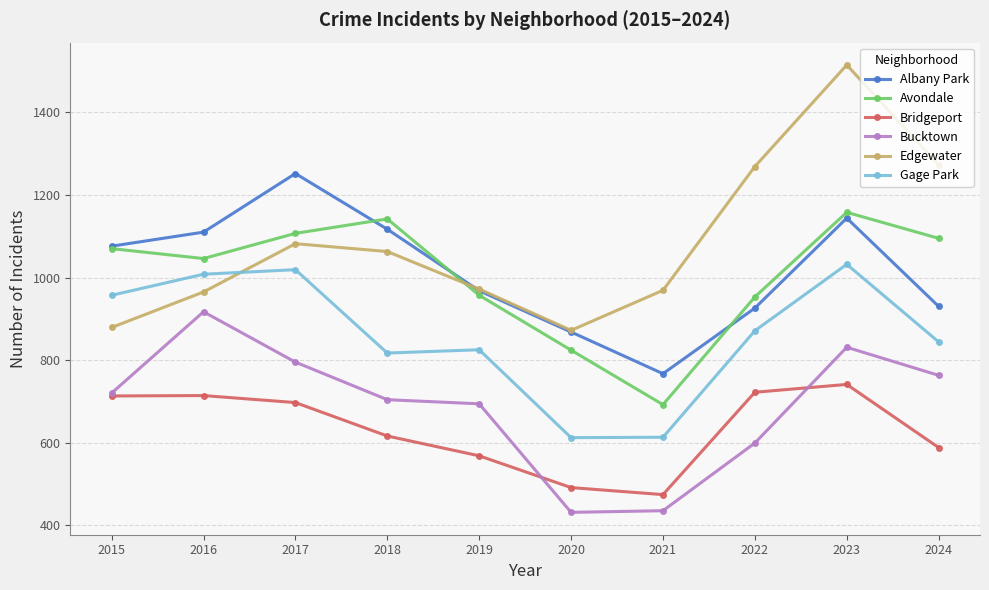

Which category has the highest value in the Albany Park series?

2017